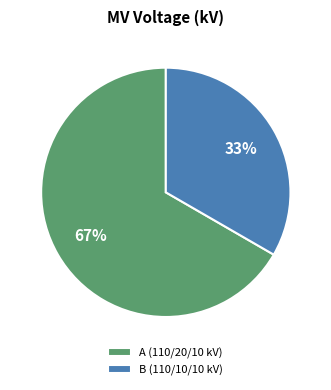

To the nearest percent, what is the average slice percentage?

50%